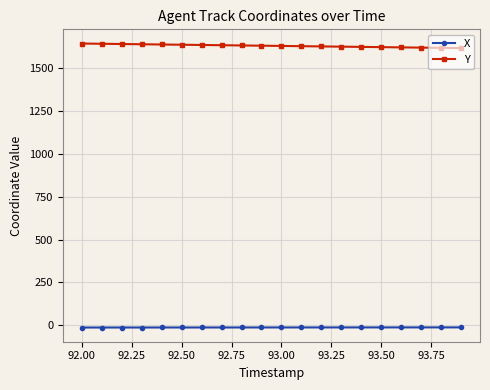

Rank the series by their average value, from highest to lowest.

Y, X